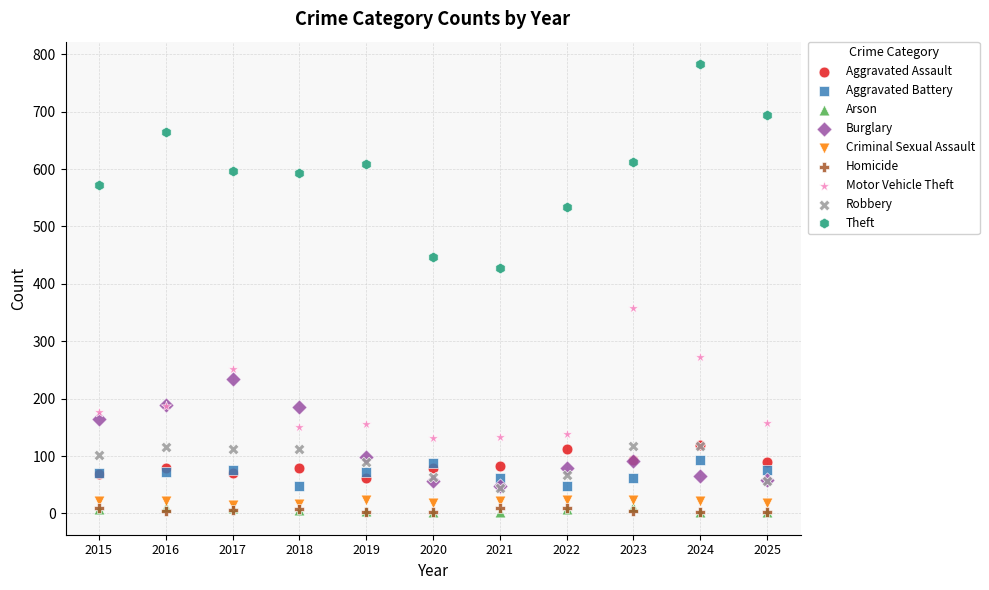

What are all the series names shown in the legend?

Aggravated Assault, Aggravated Battery, Arson, Burglary, Criminal Sexual Assault, Homicide, Motor Vehicle Theft, Robbery, Theft